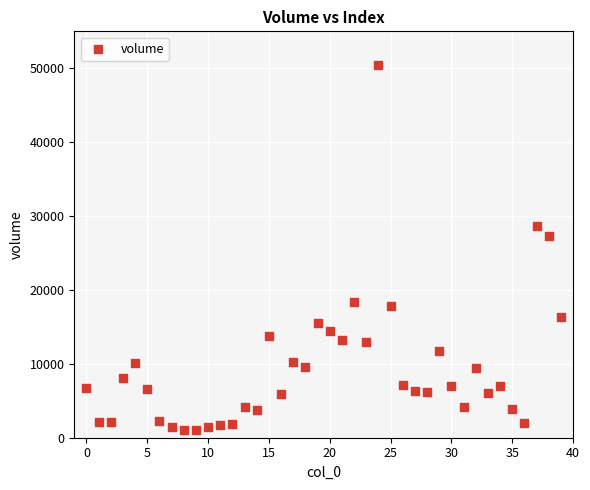

What Y value in the scatter plot is closest to 25727?

27245.1